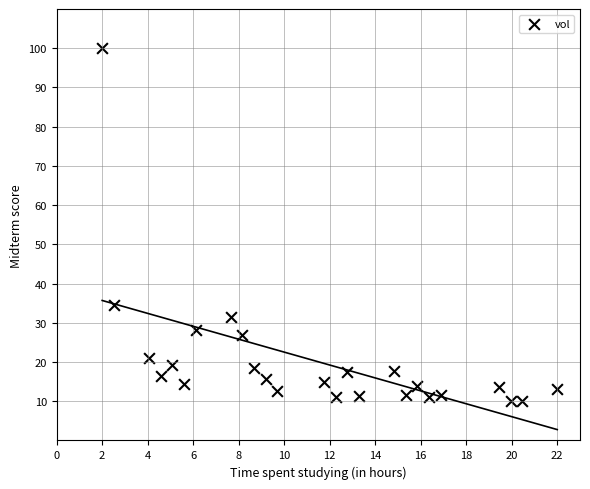

What Y value in the scatter plot is closest to 55?

34.6